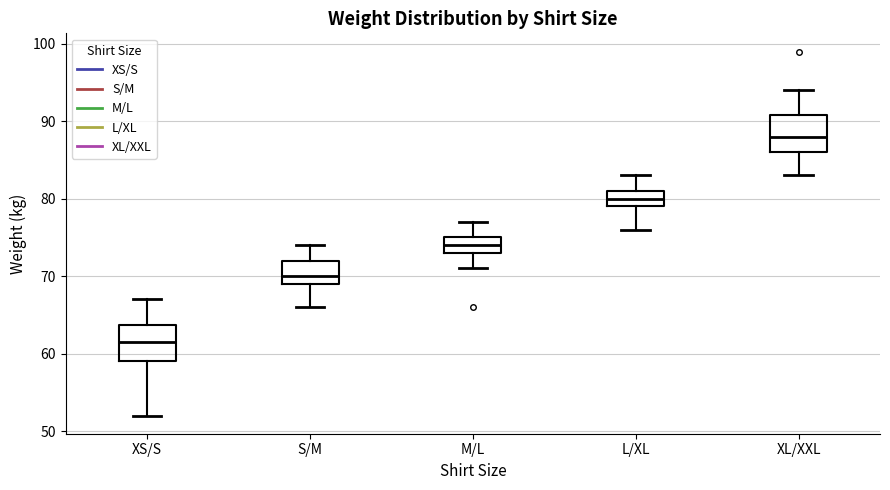

Which box has the lowest median line?

XS/S